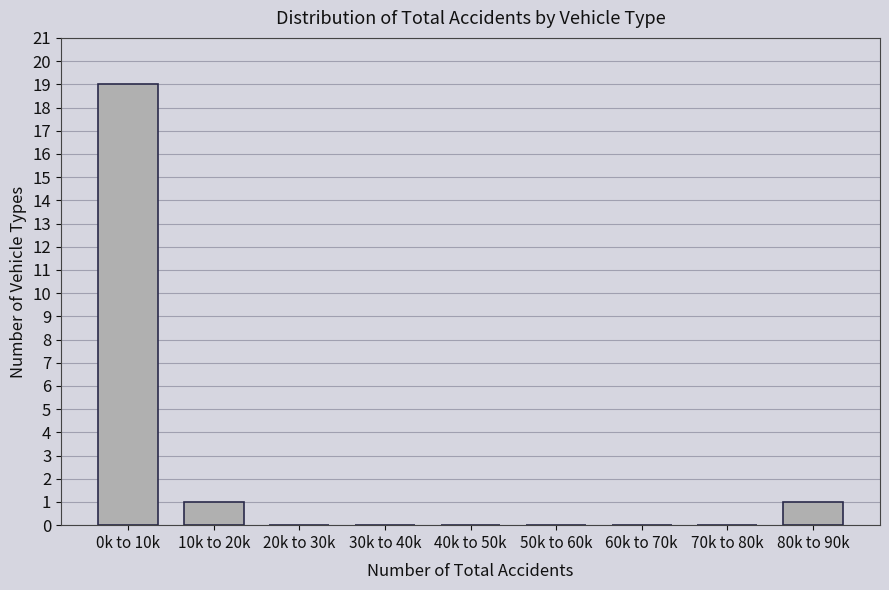

Reading right to left, transcribe all the data shown in this chart.

80k to 90k=1	70k to 80k=0	60k to 70k=0	50k to 60k=0	40k to 50k=0	30k to 40k=0	20k to 30k=0	10k to 20k=1	0k to 10k=19